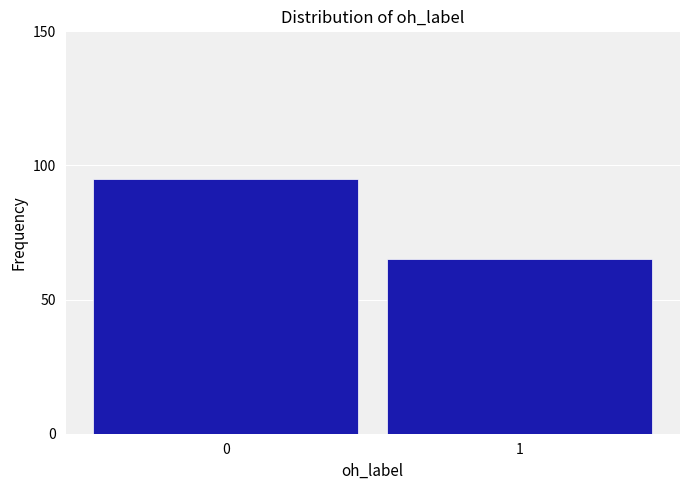

Reading left to right, transcribe all the data shown in this chart.

95	65